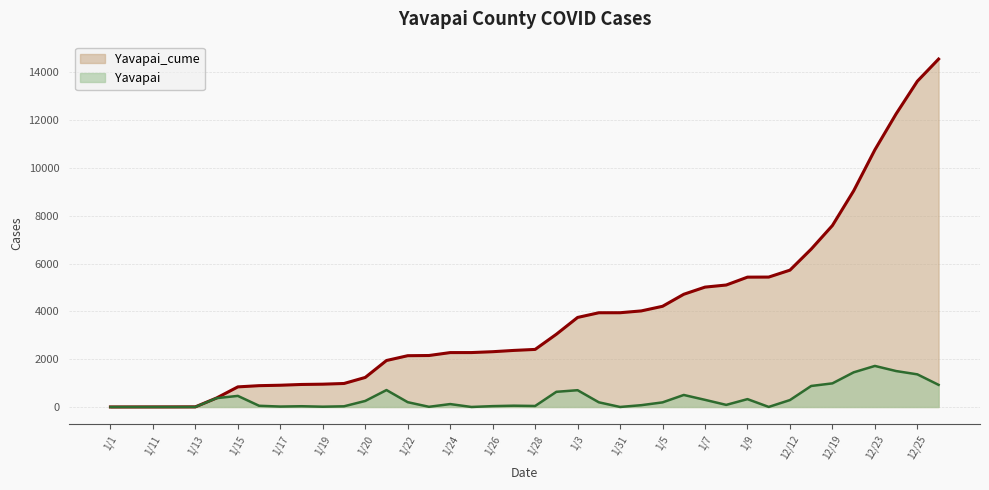

True or false: Yavapai and Yavapai_cume intersect in this chart.

False